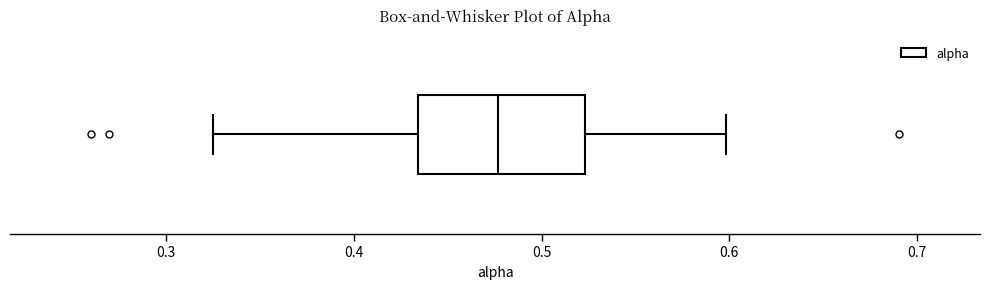

Where does the median line of the box sit on the x-axis? The values are not printed on the chart, so give them approximately, as read against the axis.

0.48